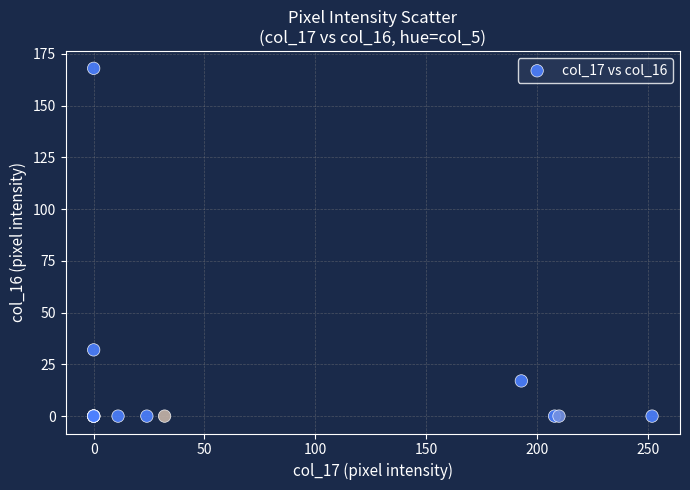

What Y value in the scatter plot is closest to 84?

32